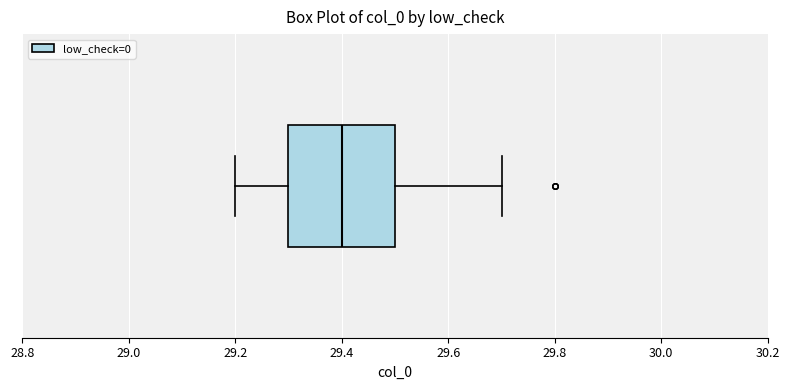

Transcribe this box plot: give where the median line is, the range the box spans, and where the two whiskers end, as read against the x-axis. The values are not printed on the chart, so give them approximately, as read against the axis.

median 29.4, box 29.3 to 29.5, whiskers 29.2 to 29.7